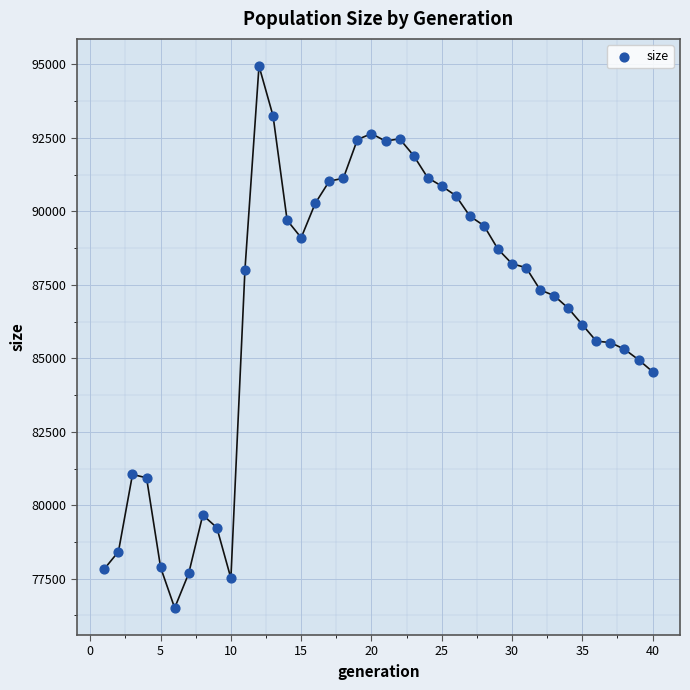

What is the range of Y values (max minus min)?

18437